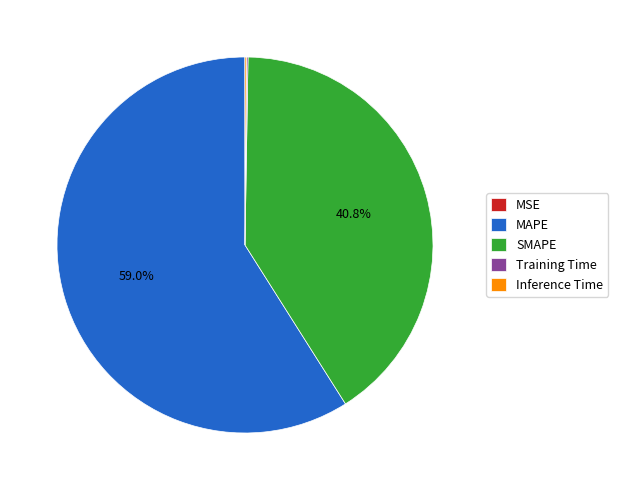

Which slice is the largest?

MAPE